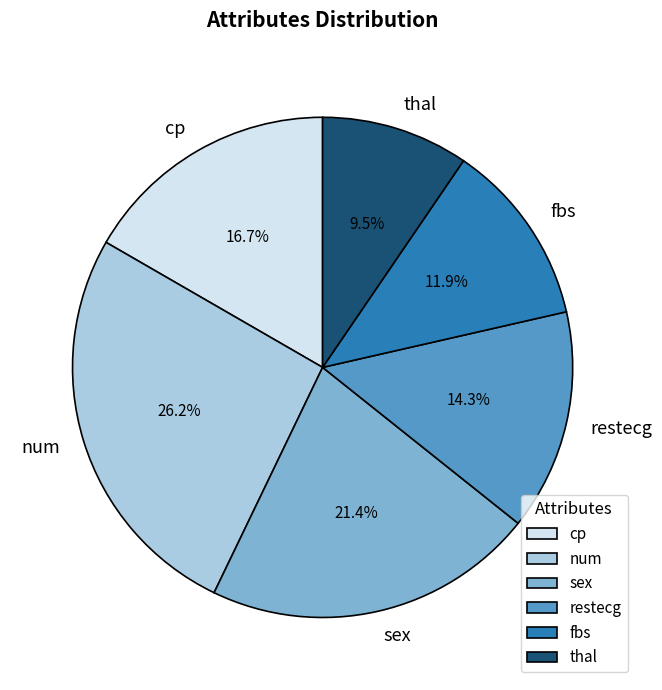

Rank the categories by value from lowest to highest.

thal, fbs, restecg, cp, sex, num